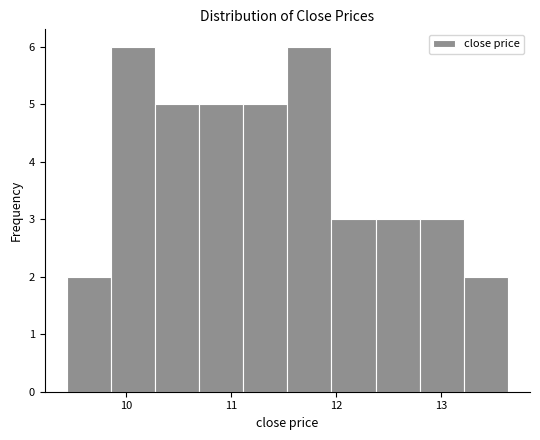

What is the height of the bar covering 11.5 to 12.0 on the x-axis? Neither the bar edges nor the heights are printed on the chart, so give them approximately, as read against the axes.

6